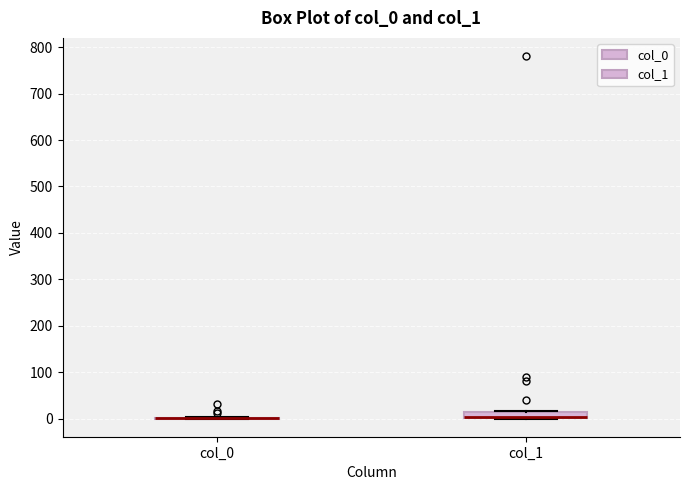

Which box is the tallest, from its lower edge to its upper edge?

col_1